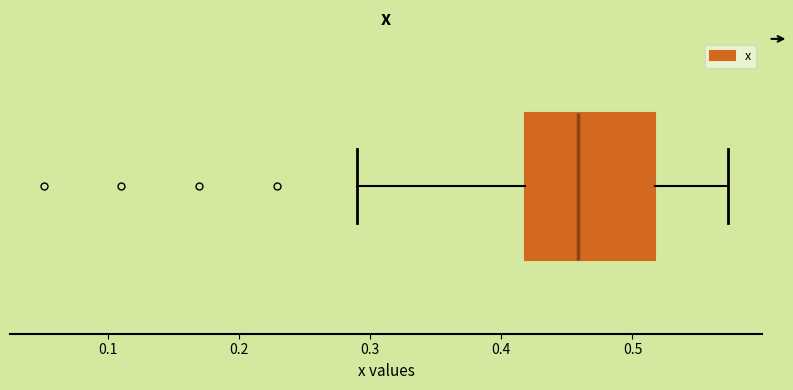

Where does the left whisker of the box end on the x-axis? The values are not printed on the chart, so give them approximately, as read against the axis.

0.29